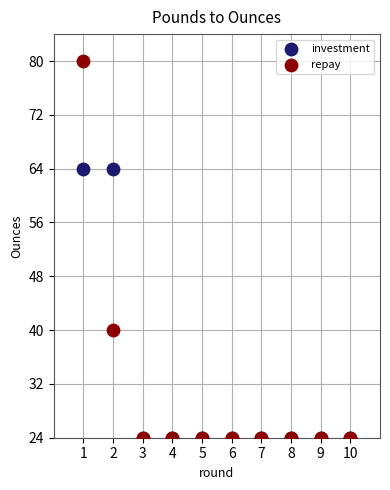

What are all the series names shown in the legend?

investment, repay